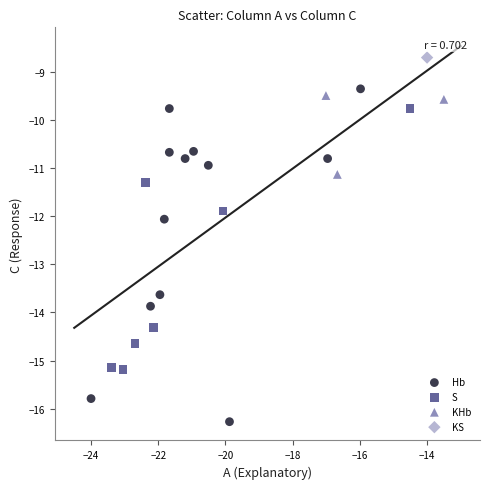

What are all the series names shown in the legend?

Hb, S, KHb, KS